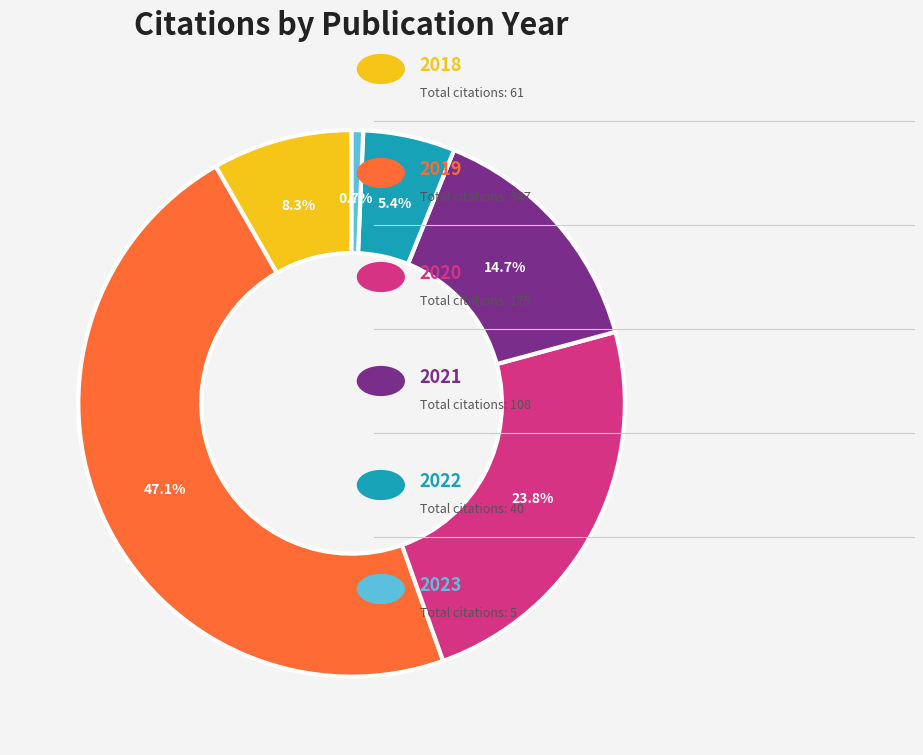

Is there any slice that represents more than half of the pie?

No